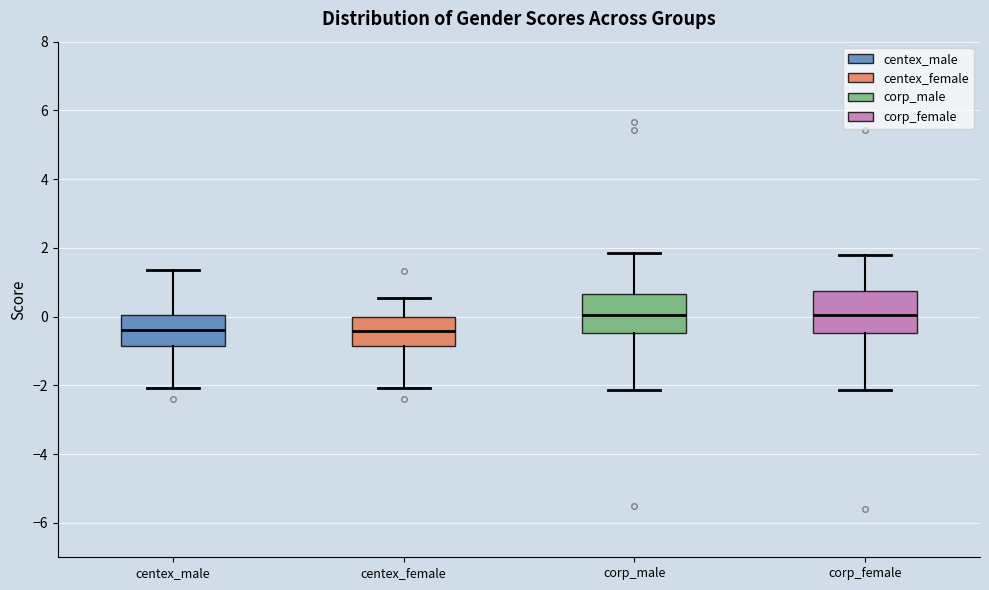

Where does the median line of the box for centex_male sit on the y-axis? The values are not printed on the chart, so give them approximately, as read against the axis.

-0.4